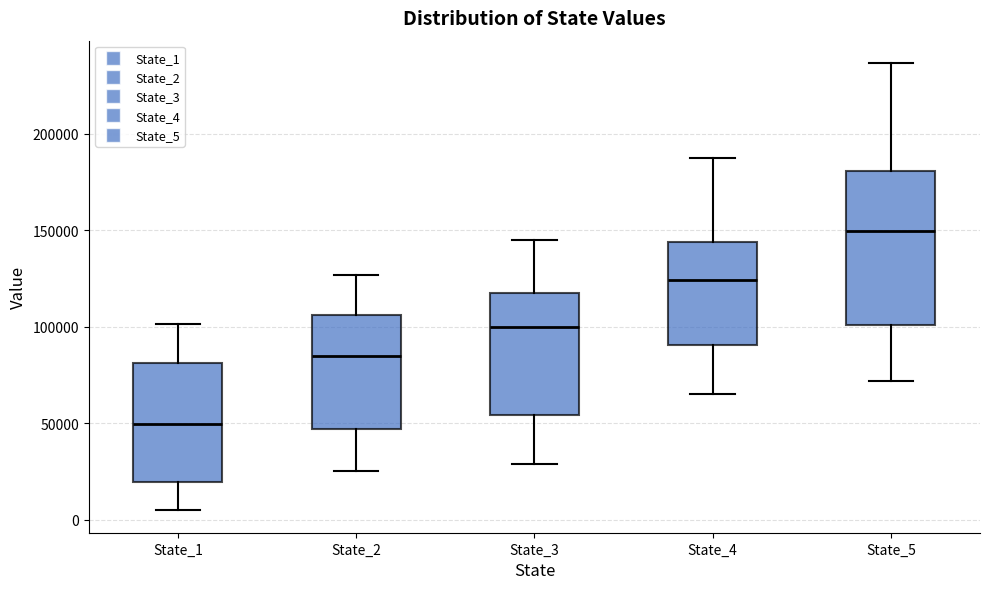

Reading left to right, read every box against the y-axis: the position of its median line, the range the box covers, and the ends of its whiskers. The values are not printed on the chart, so give them approximately, as read against the axis.

State_1: median 50000, box 20000 to 80000, whiskers 5000 to 100000
State_2: median 85000, box 45000 to 105000, whiskers 25000 to 125000
State_3: median 100000, box 55000 to 115000, whiskers 30000 to 145000
State_4: median 125000, box 90000 to 145000, whiskers 65000 to 185000
State_5: median 150000, box 100000 to 180000, whiskers 70000 to 235000